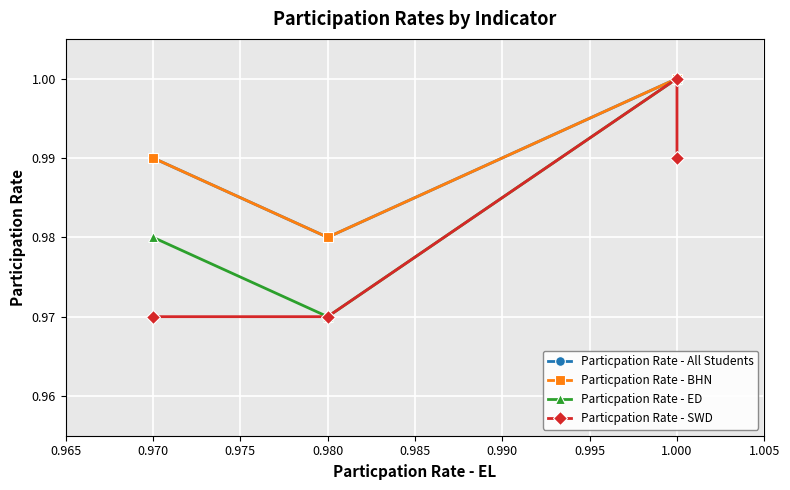

Which series has the largest total across all categories?

Particpation Rate - All Students